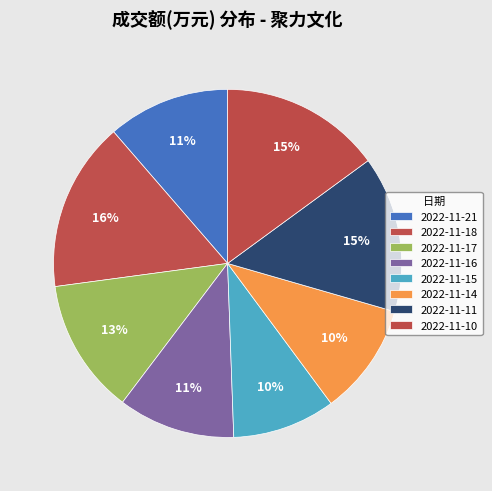

What percentage do 2022-11-17 and 2022-11-18 together represent?

28.3%